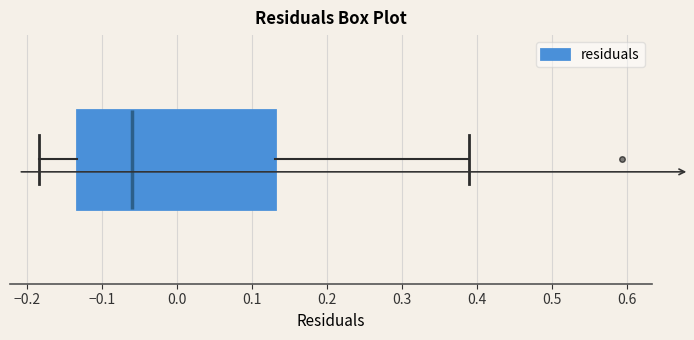

Where is the right edge of the box on the x-axis? The values are not printed on the chart, so give them approximately, as read against the axis.

0.13